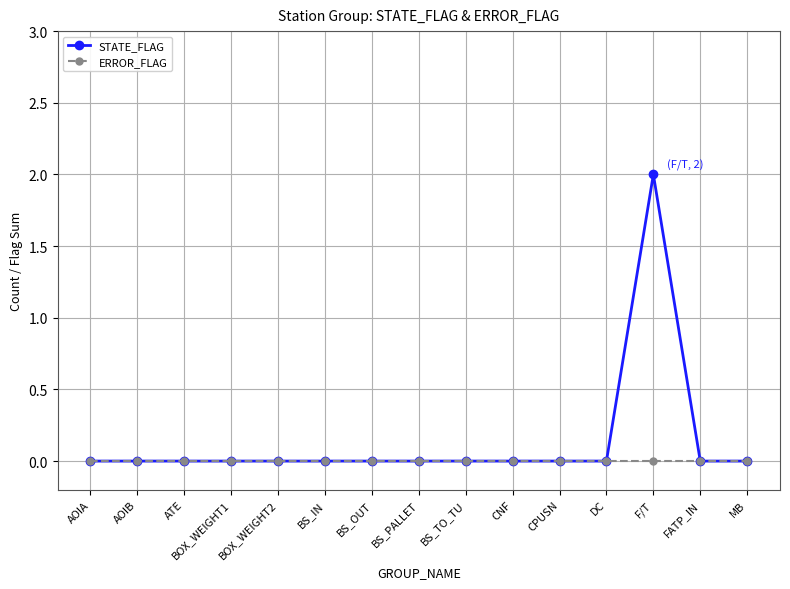

Which series has the widest spread of values?

STATE_FLAG